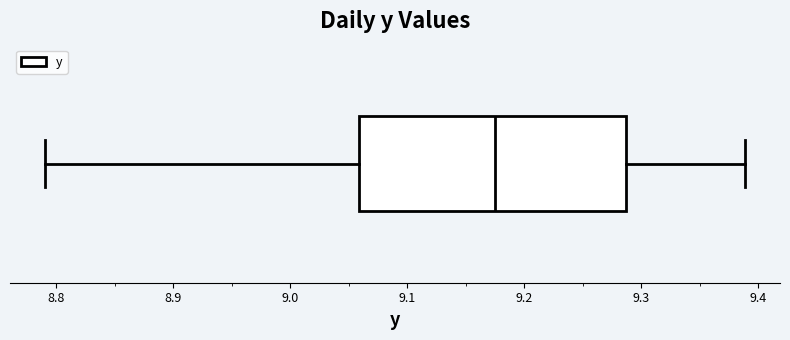

Read this box plot against the x-axis: the position of the median line, the range covered by the box, and the ends of both whiskers. The values are not printed on the chart, so give them approximately, as read against the axis.

median 9.18, box 9.06 to 9.29, whiskers 8.79 to 9.39